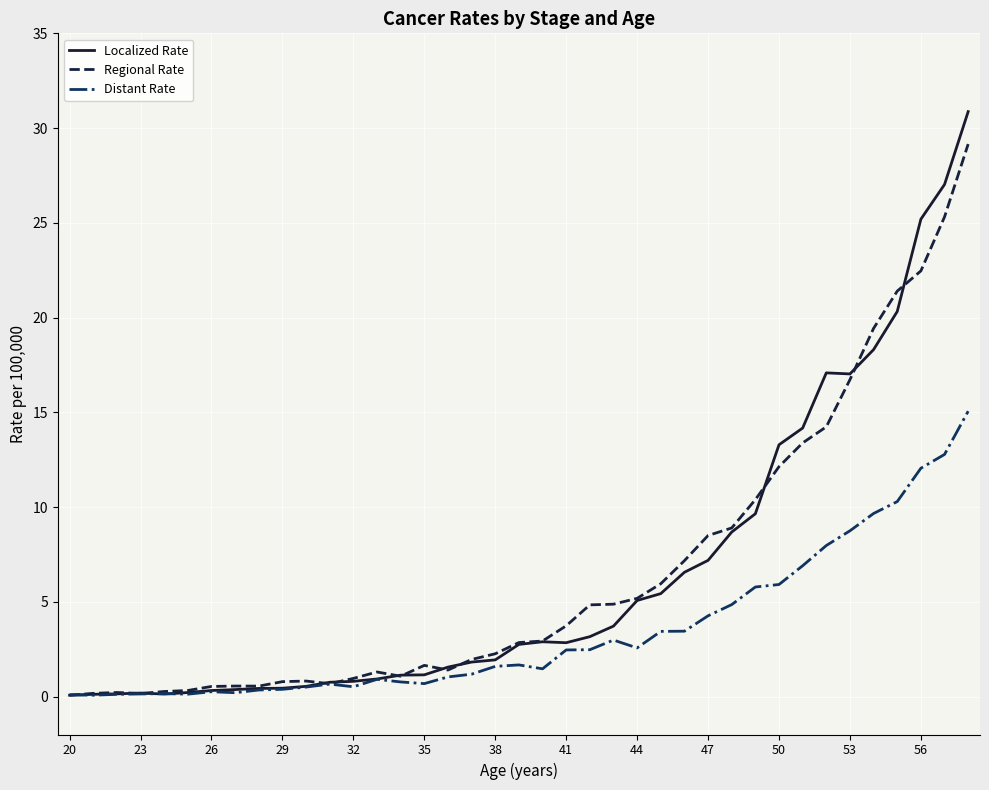

What is the difference between the maximum and minimum values in the Regional Rate series?

29.1